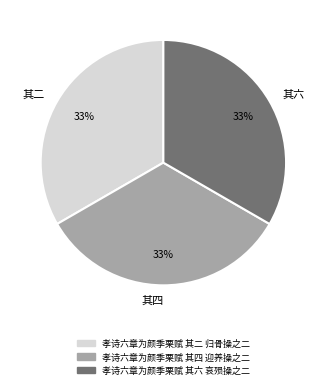

True or false: 其六 accounts for 33% of the total.

True